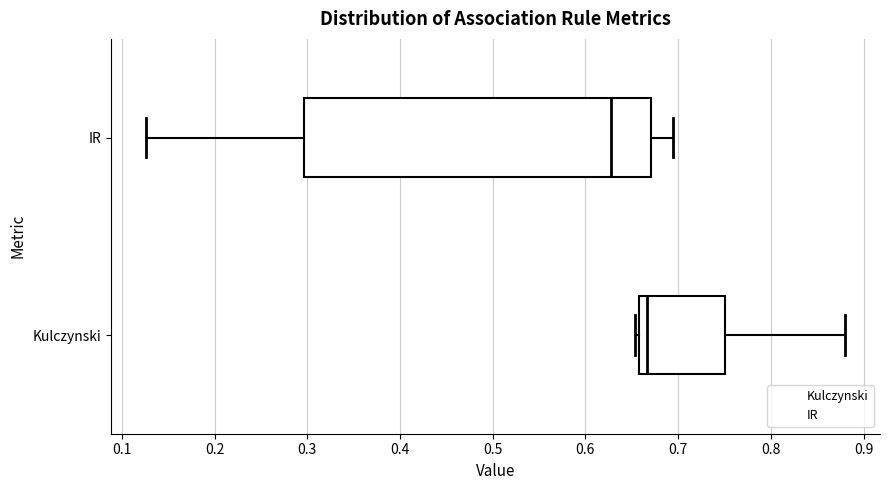

Which box is the widest, from its left edge to its right edge?

IR